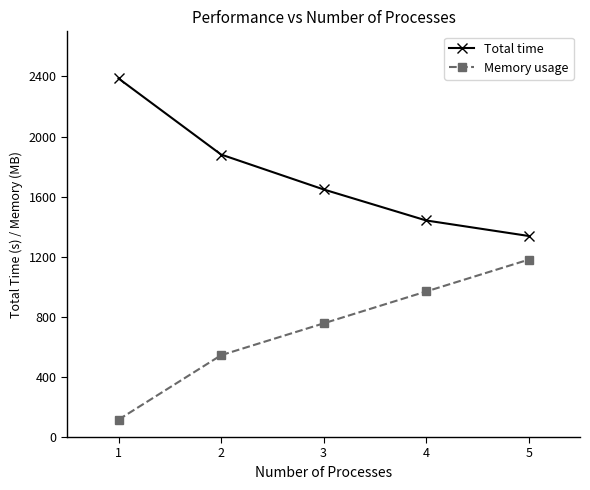

At which label does Total time reach its minimum?

5